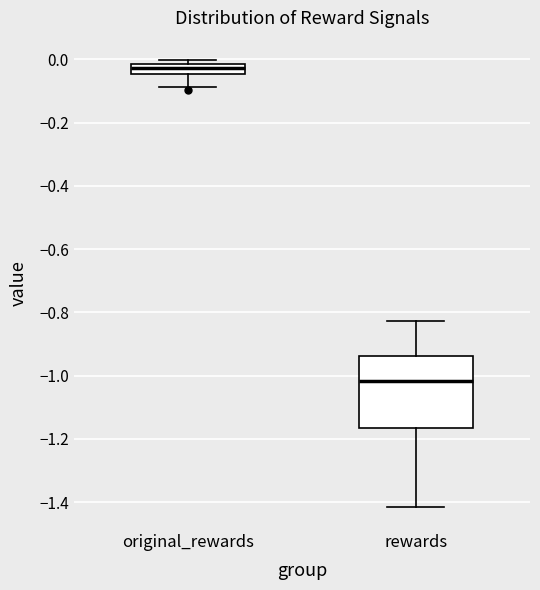

Where is the lower edge of the box for original_rewards on the y-axis? The values are not printed on the chart, so give them approximately, as read against the axis.

-0.04